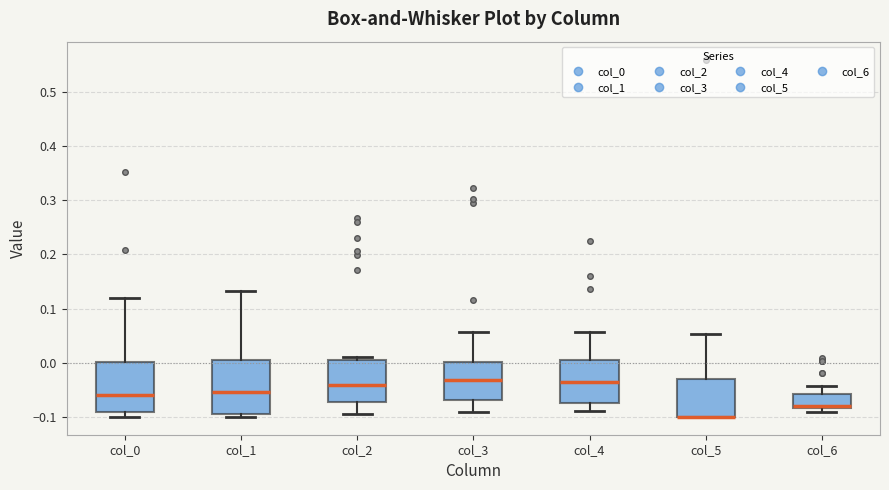

Where is the lower edge of the box for col_3 on the y-axis? The values are not printed on the chart, so give them approximately, as read against the axis.

-0.07